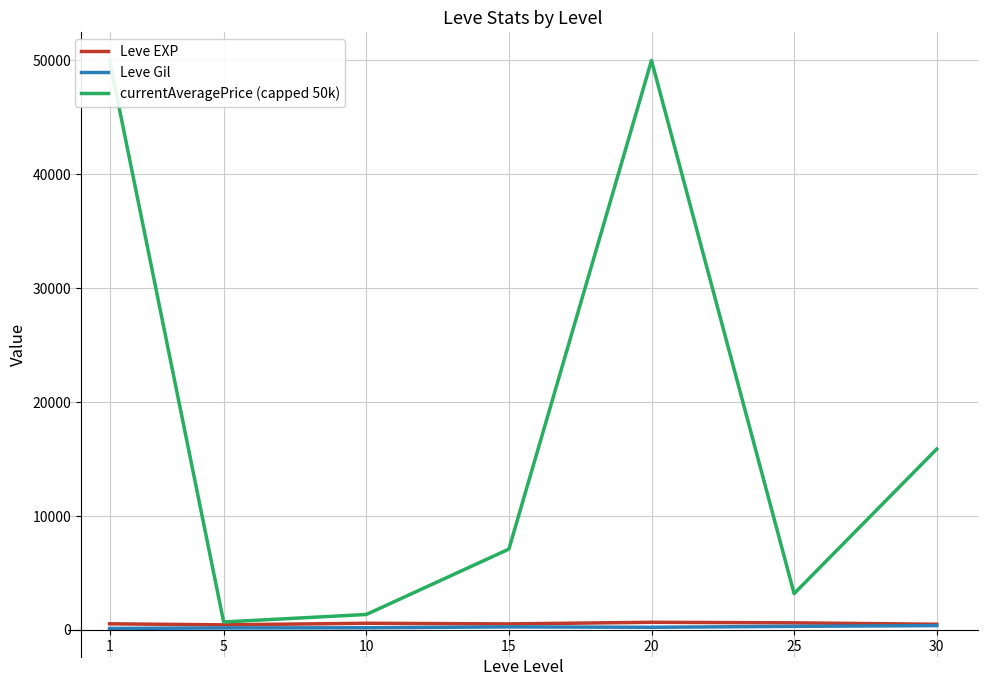

What is the value of the Leve EXP point at the 5th from the left?

653.3